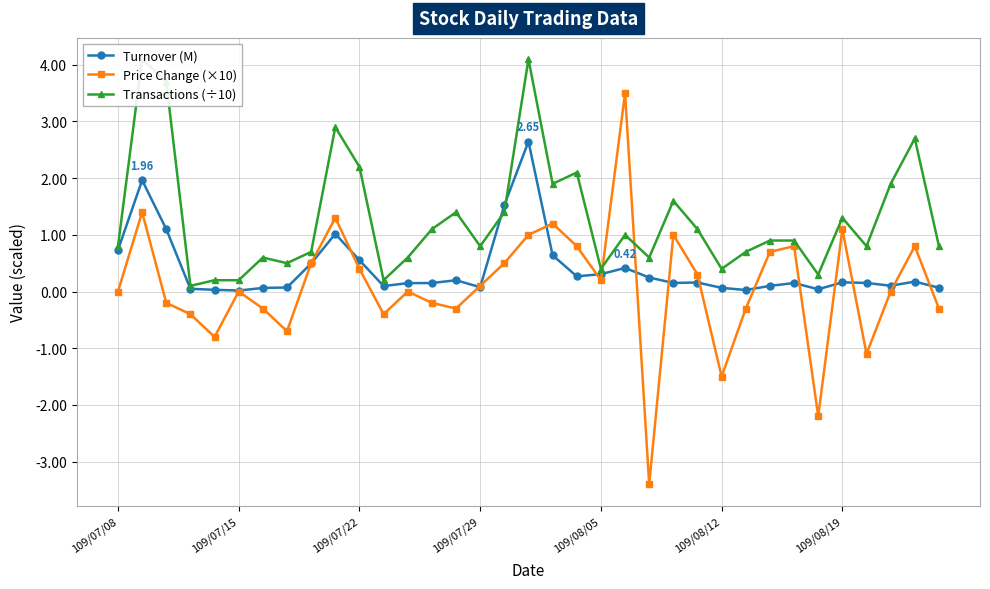

True or false: Price Change (×10) has more than 1 interior local peaks.

True